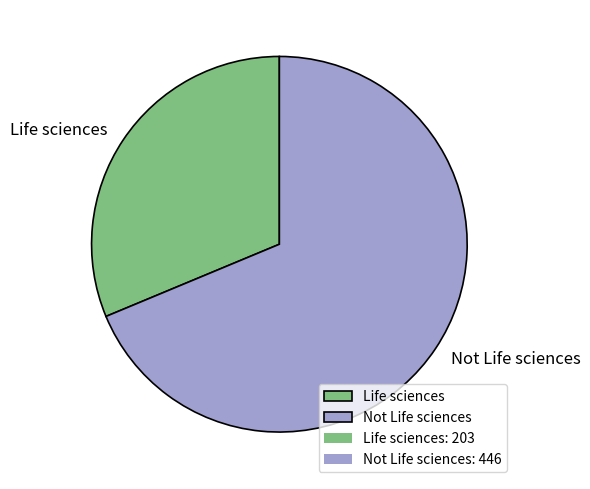

Which category accounts for the majority?

Not Life sciences